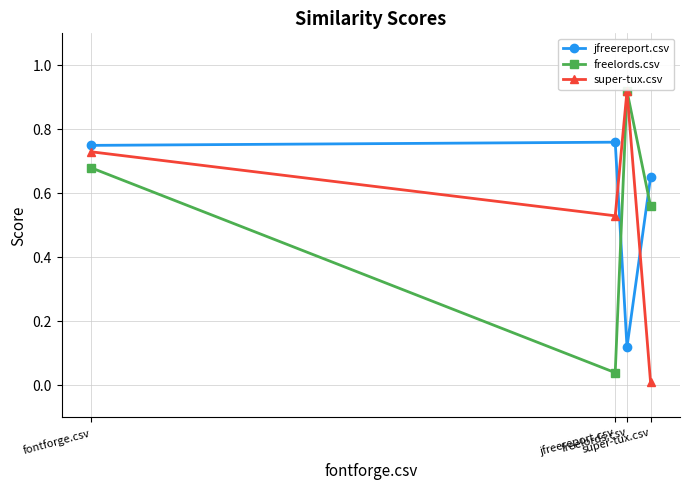

At which label is freelords.csv closest to 0?

jfreereport.csv